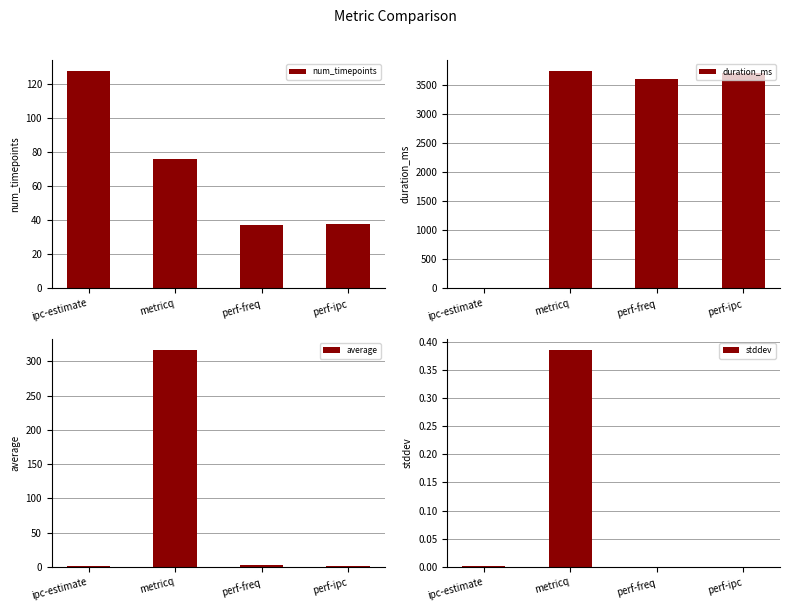

Which series has the largest total across all categories?

duration_ms